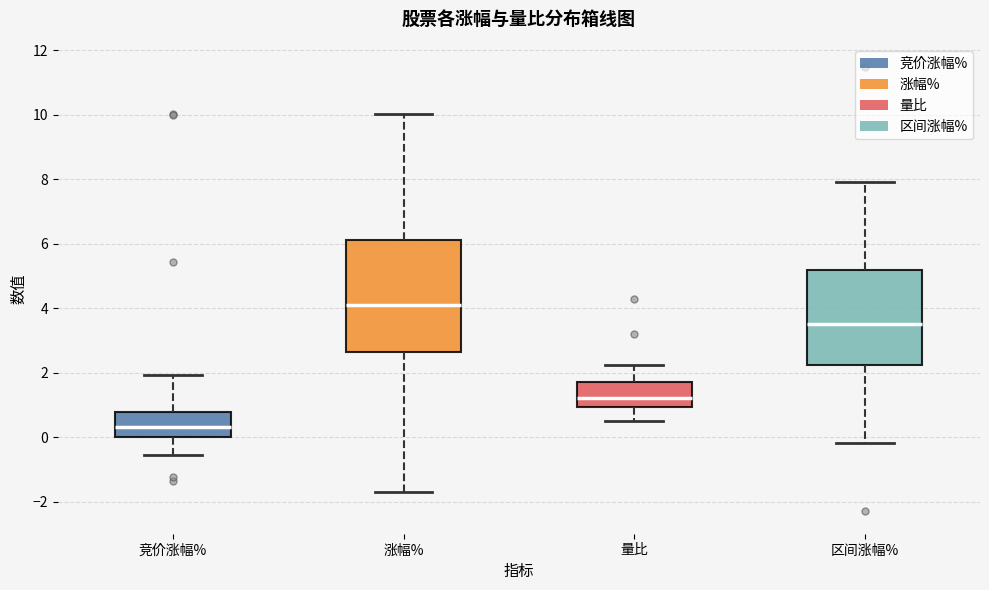

Which box is the tallest, from its lower edge to its upper edge?

涨幅%